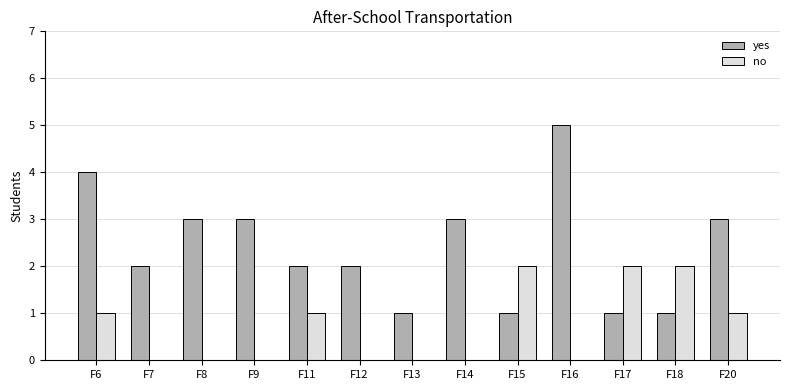

Are the bars horizontal?

No